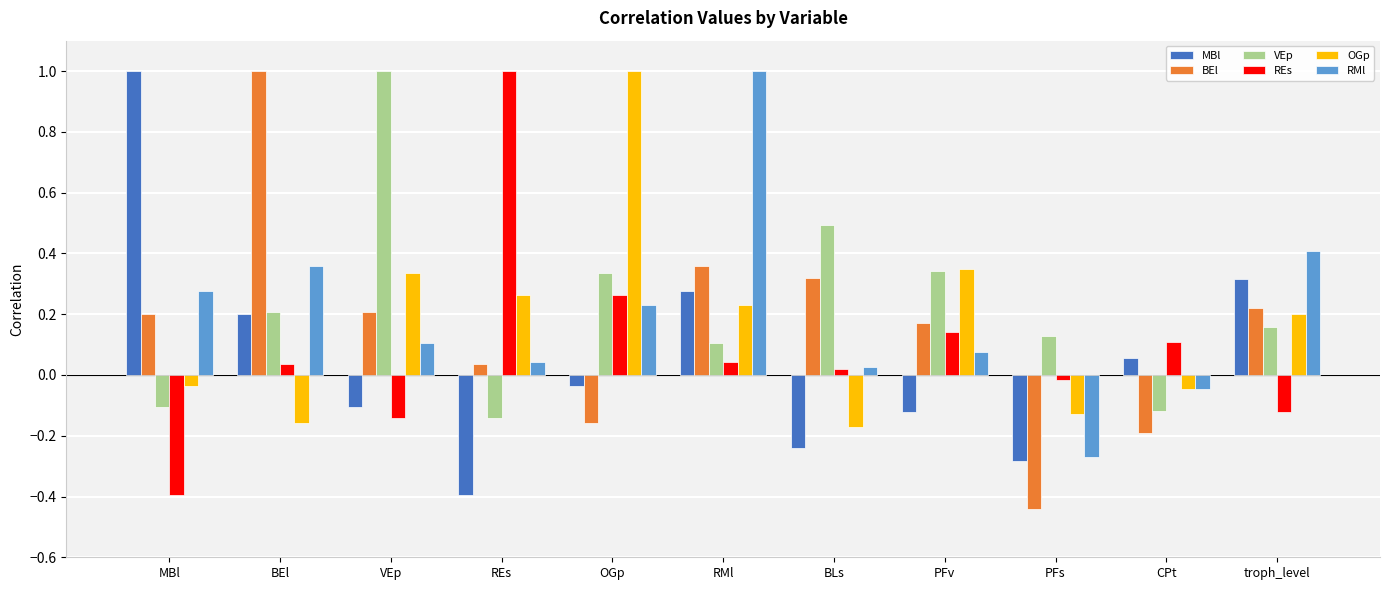

At which label does OGp first exceed 0?

VEp